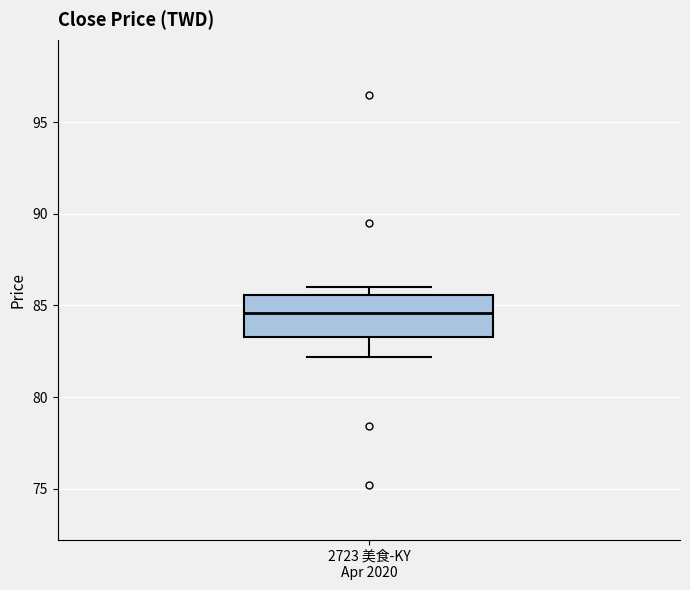

Where does the median line of the box for 2723 美食-KY Apr 2020 sit on the y-axis? The values are not printed on the chart, so give them approximately, as read against the axis.

84.5